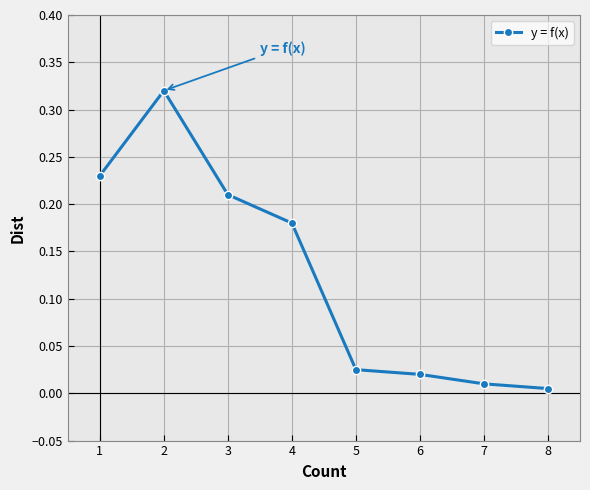

Which category has the lowest value across all series?

8